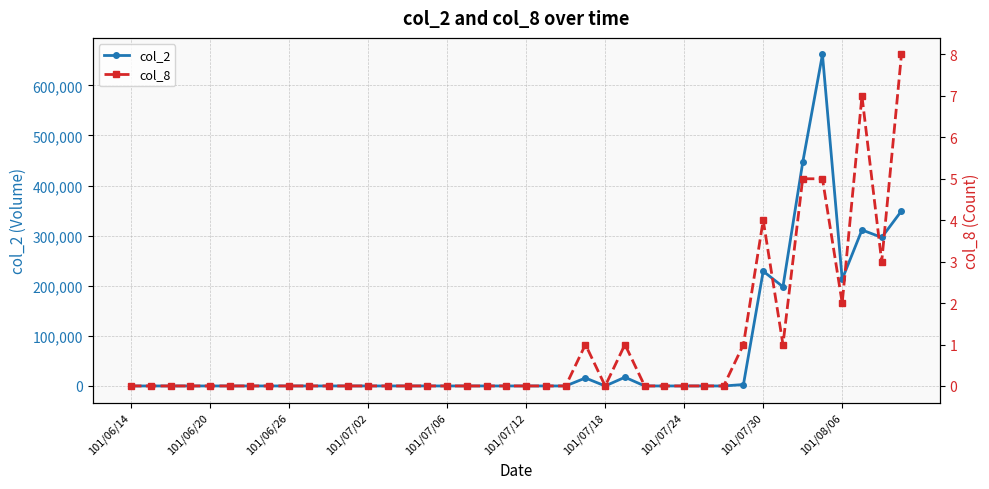

Reading left to right, list all the values displayed in this chart.

col_2: 0	0	0	0	0	0	0	0	0	0	0	0	0	0	0	0	0	0	0	0	0	0	0	15900	0	17400	0	0	0	0	0	2800	229060	198000	446060	661620	213000	311370	296420	349240
col_8: 0	0	0	0	0	0	0	0	0	0	0	0	0	0	0	0	0	0	0	0	0	0	0	1	0	1	0	0	0	0	0	1	4	1	5	5	2	7	3	8